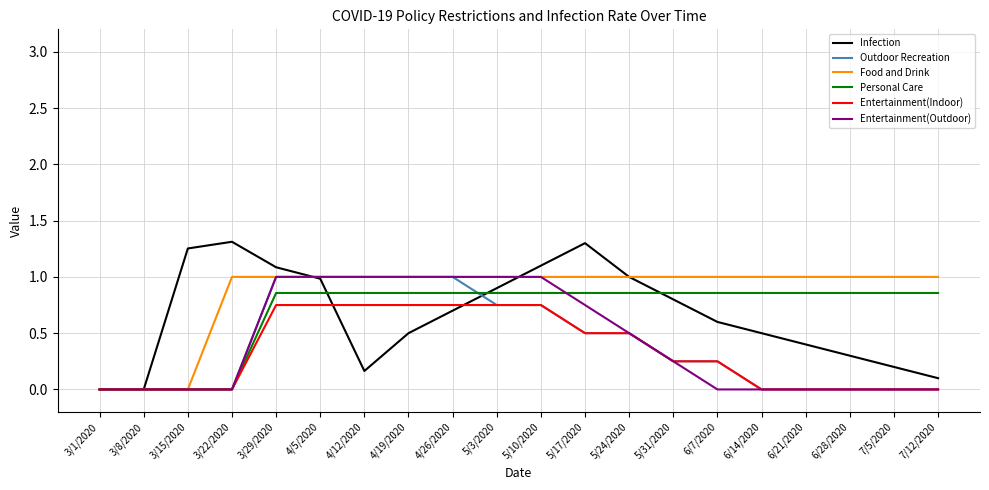

Which series has the largest total across all categories?

Food and Drink